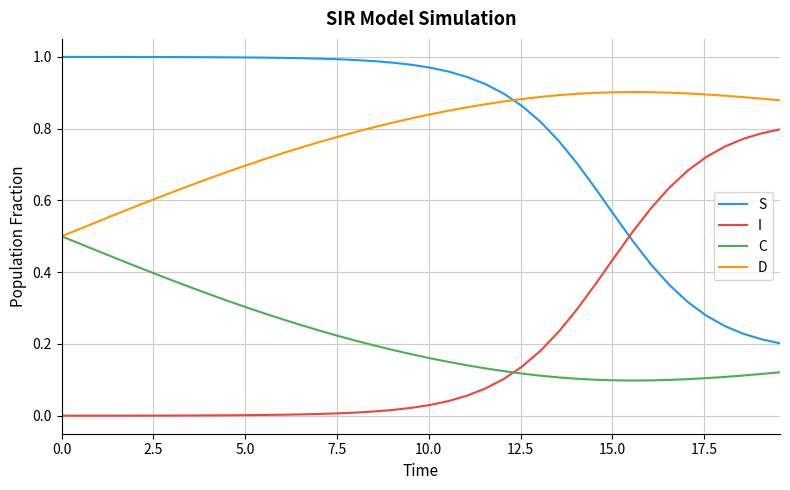

Rank the series by their maximum value, from lowest to highest.

C, I, D, S